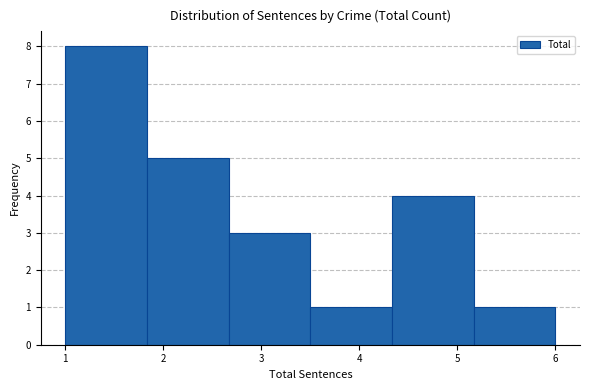

What is the height of the bar covering 1.0 to 1.8 on the x-axis? Neither the bar edges nor the heights are printed on the chart, so give them approximately, as read against the axes.

8